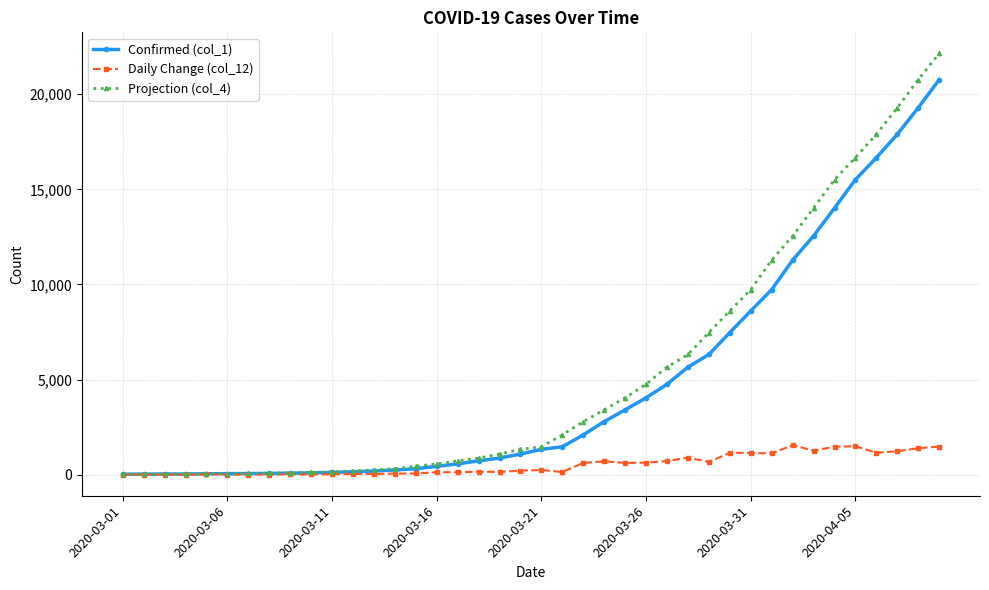

What is the sum of all Projection (col_4) values?

213035.9